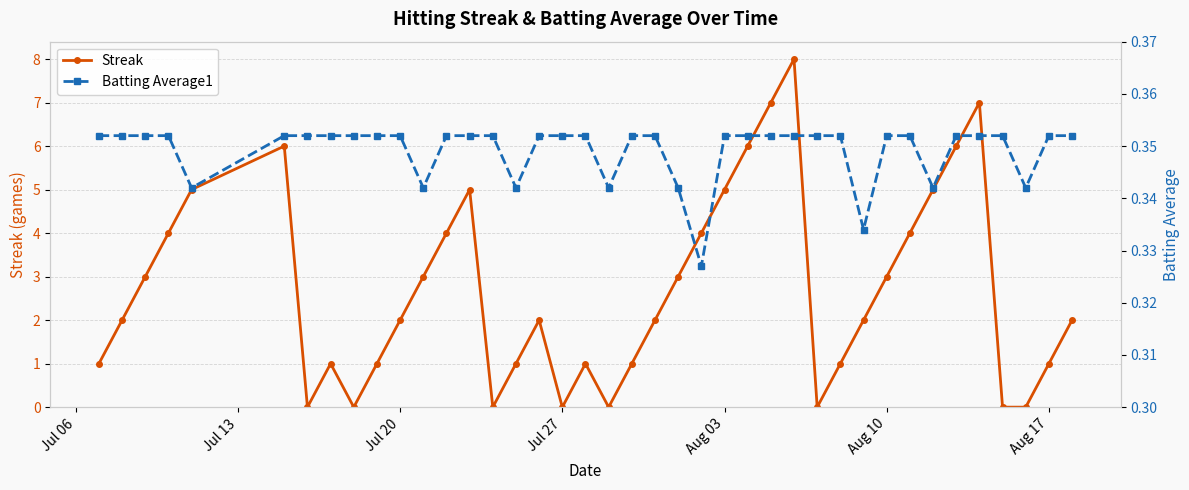

The value of Streak at Aug 03 is 5. True or false?

True